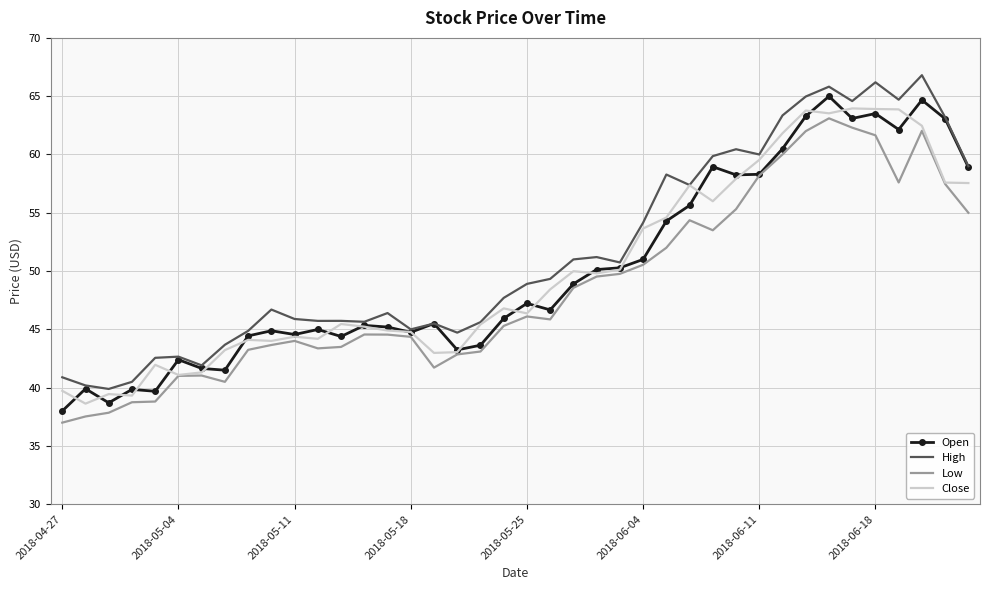

What is the greatest value displayed?

66.8